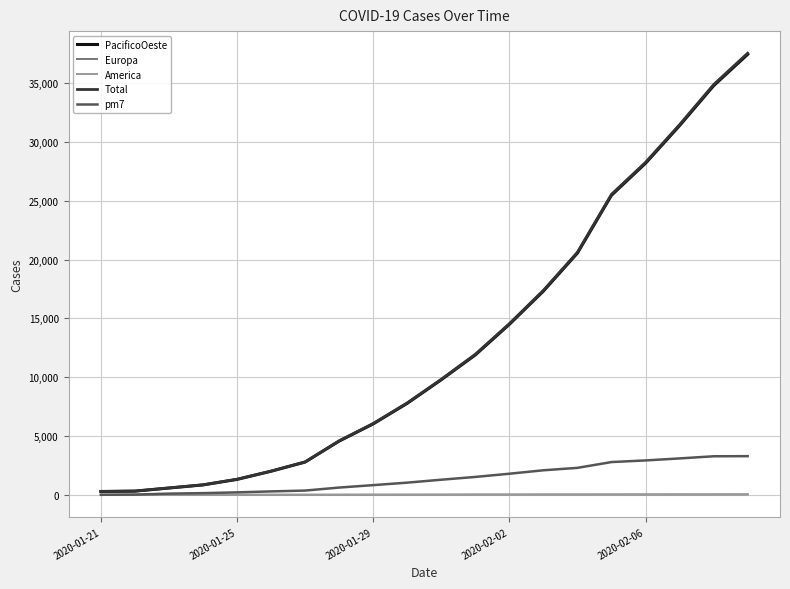

Which series has the widest spread of values?

Total